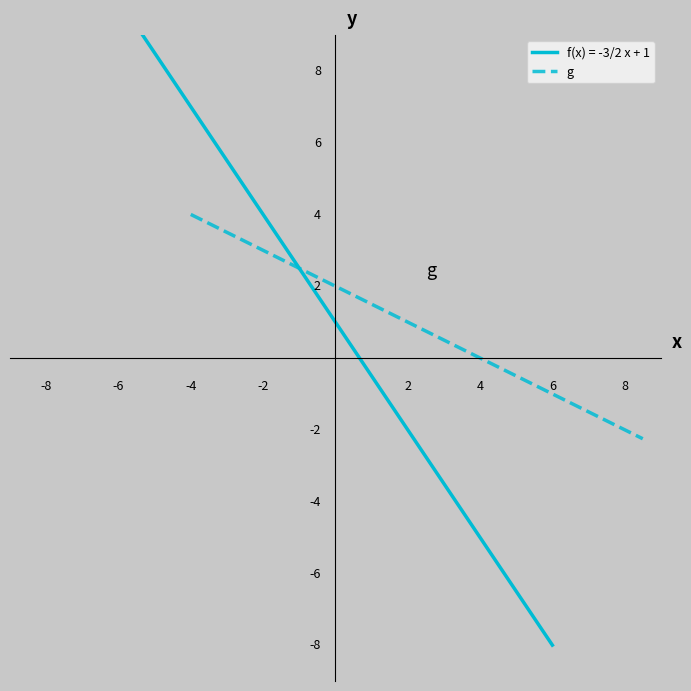

What is the value of the f(x) = -3/2 x + 1 point at the 6th from the left?

5.5